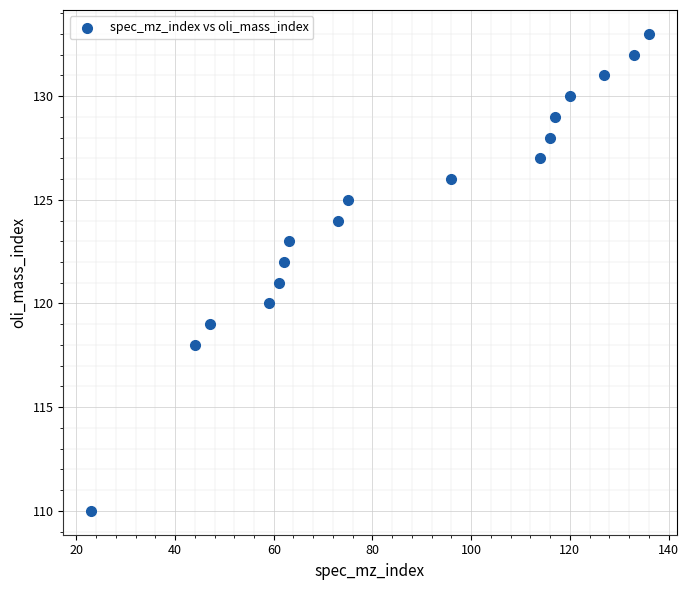

What is the range of X values (max minus min)?

113